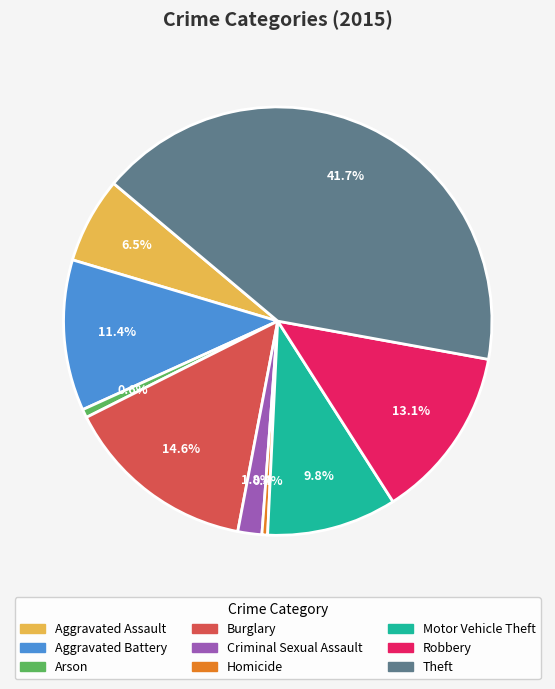

What percentage is the Robbery slice, to the nearest percent?

13%